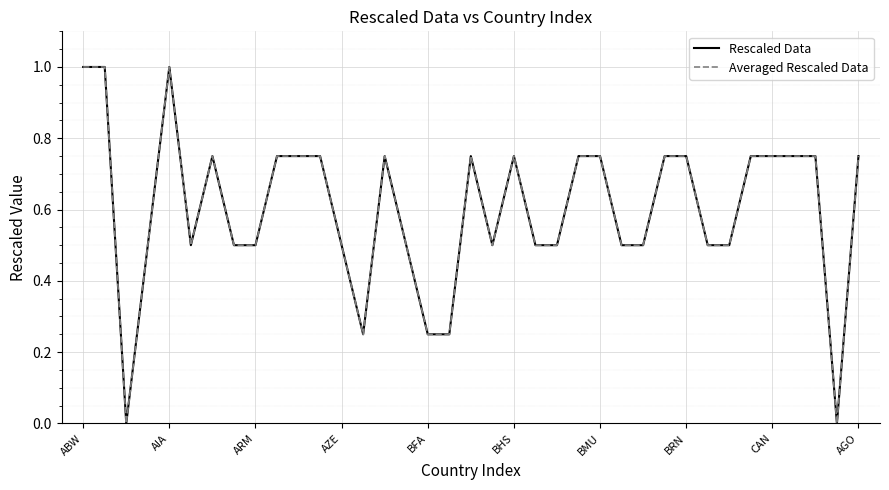

How many Averaged Rescaled Data values are between 0 and 1?

37